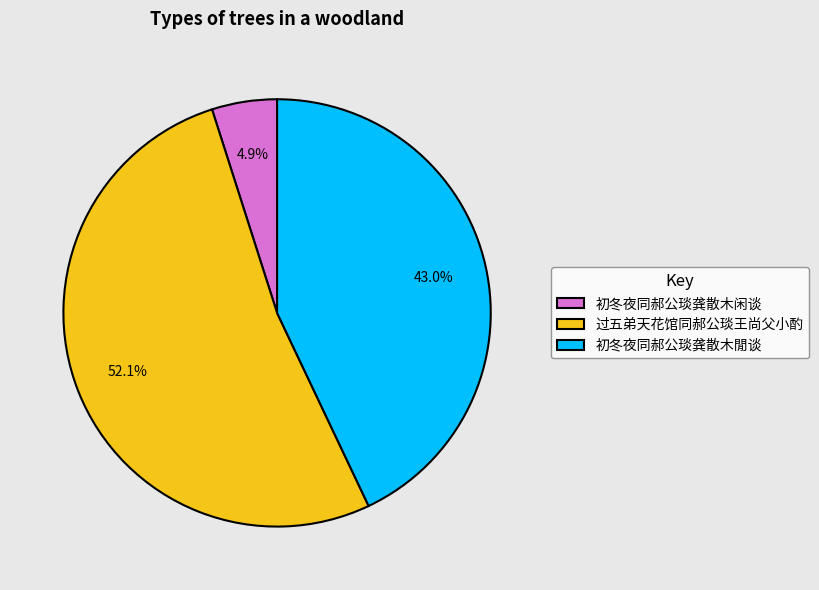

Do 过五弟天花馆同郝公琰王尚父小酌 and 初冬夜同郝公琰龚散木閒谈 together represent more than half of the pie?

Yes